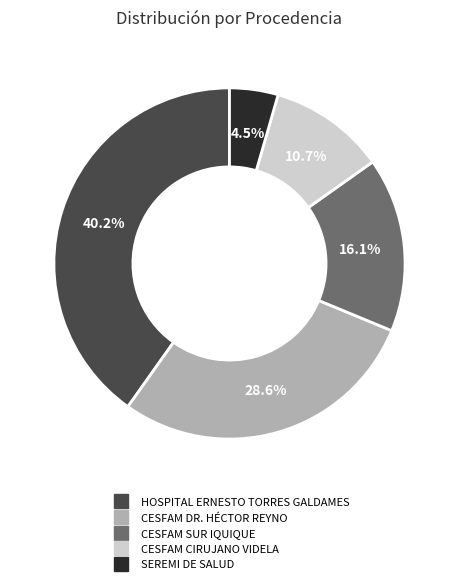

Does any single category account for the majority?

No